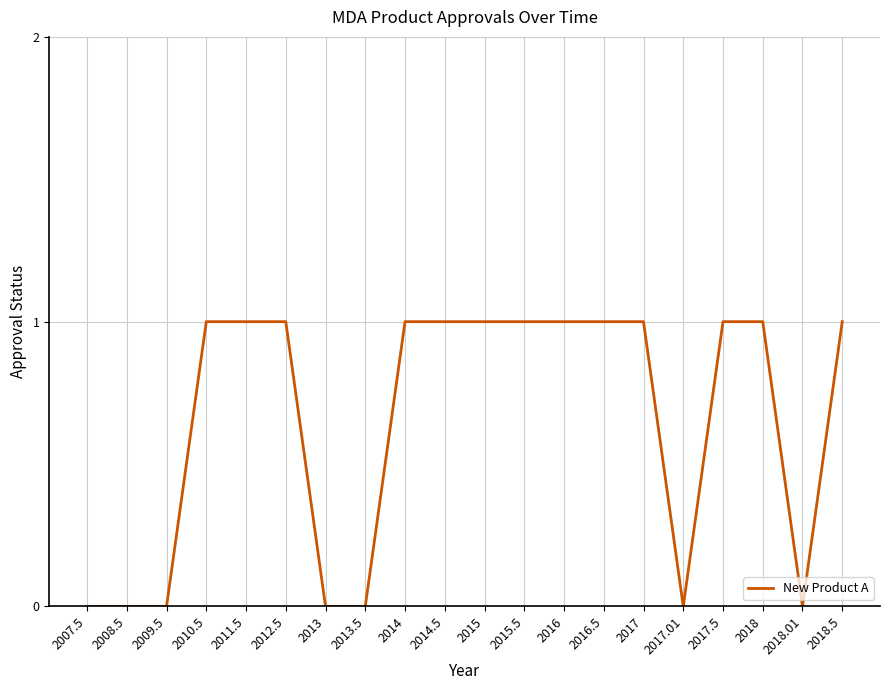

What is the average value?

1